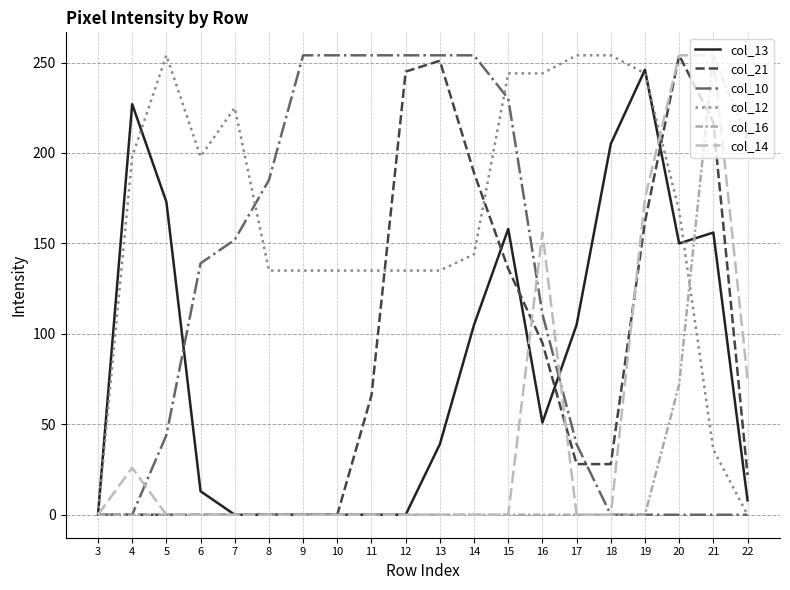

Is this an area chart (filled region under the line)?

No